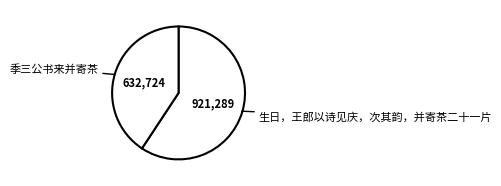

Between 季三公书来并寄茶 and 生日，王郎以诗见庆，次其韵，并寄茶二十一片, which is larger?

生日，王郎以诗见庆，次其韵，并寄茶二十一片